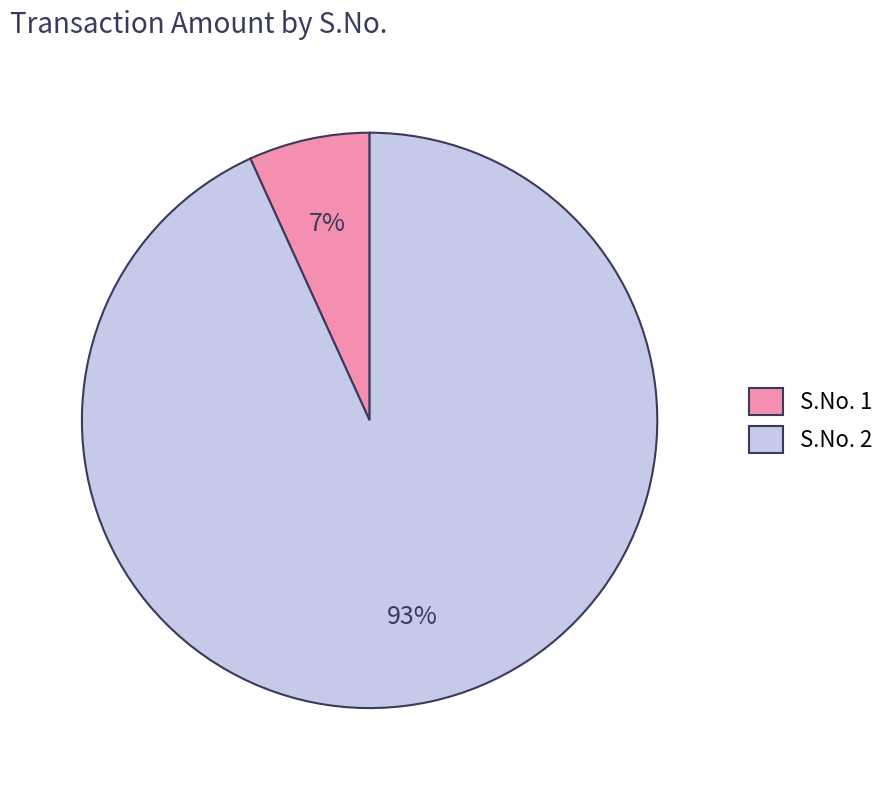

How many segments does this pie chart have?

2